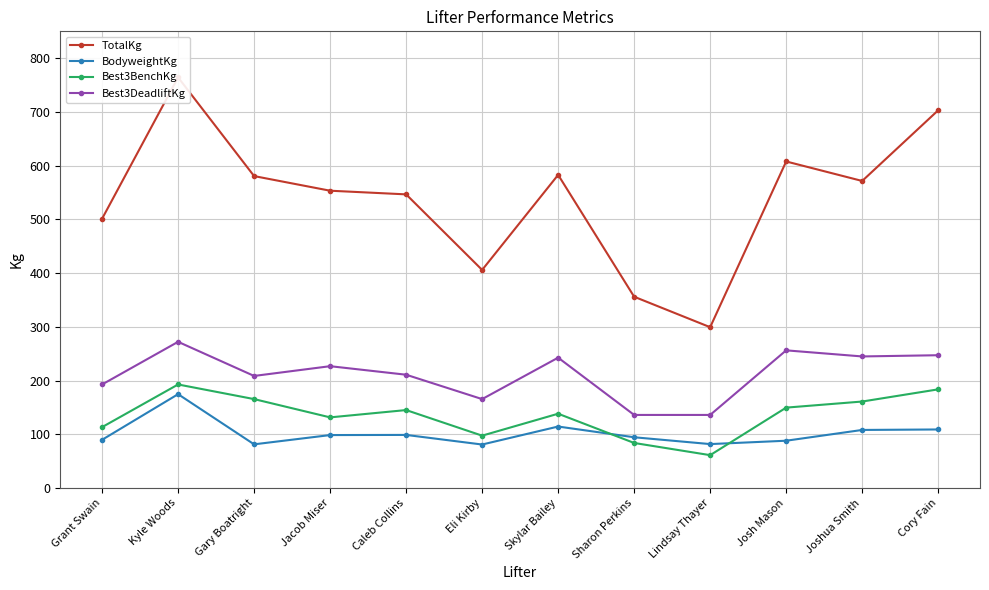

At which category does Best3DeadliftKg reach its first local peak?

Kyle Woods